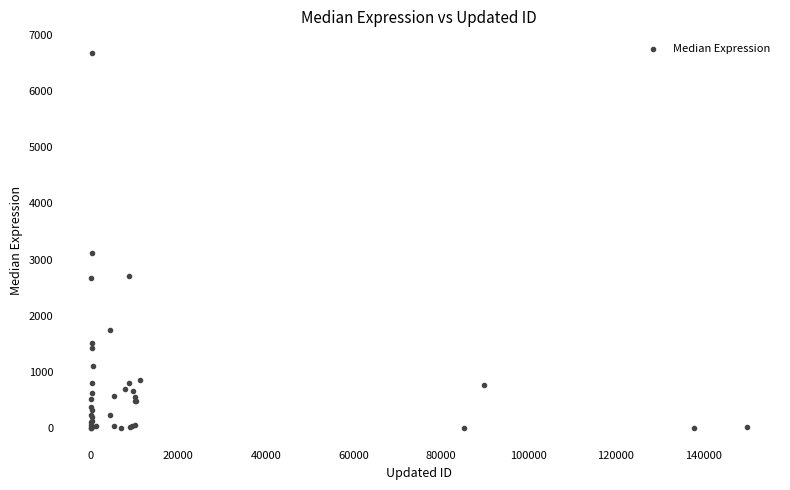

What Y value in the scatter plot is closest to 3342?

3118.1